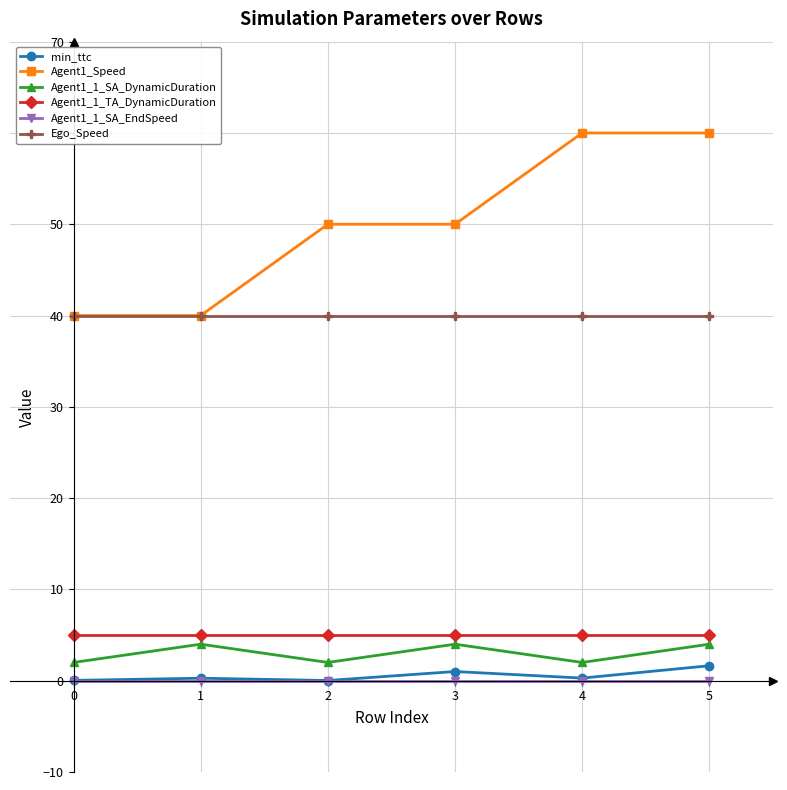

Is it true that Ego_Speed equals 23.8 at 2?

False